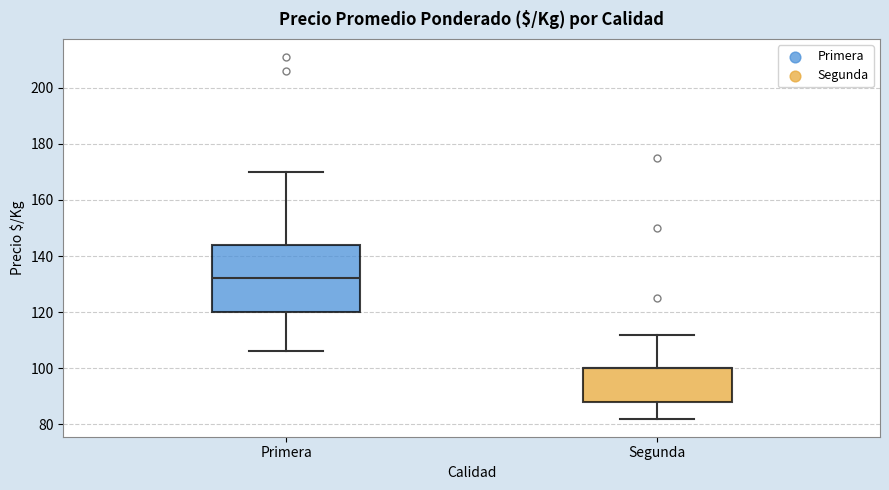

Reading left to right, transcribe this box plot: for each box, give where its median line is, the range the box spans, and where its two whiskers end, as read against the y-axis. The values are not printed on the chart, so give them approximately, as read against the axis.

Primera: median 132, box 120 to 144, whiskers 106 to 170
Segunda: median 100 (drawn on the box's upper edge), box 88 to 100, whiskers 82 to 112